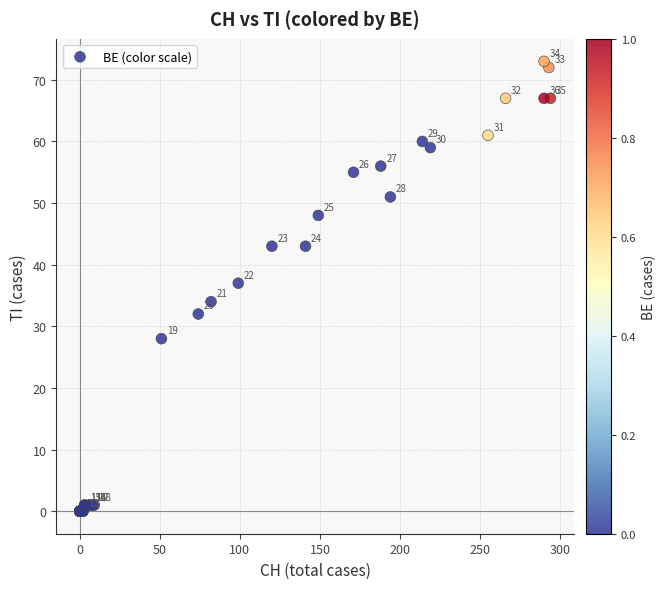

What Y value in the scatter plot is closest to 36?

37